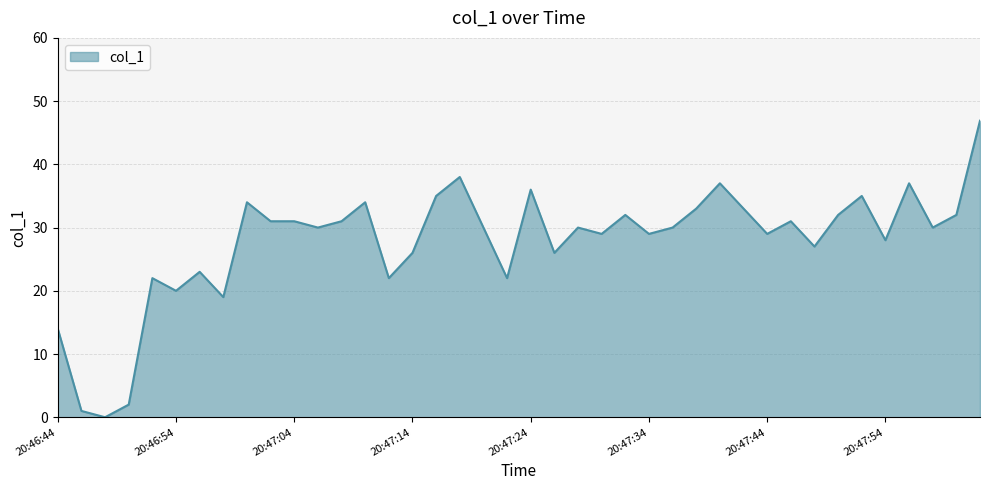

How many positive values are there?

39